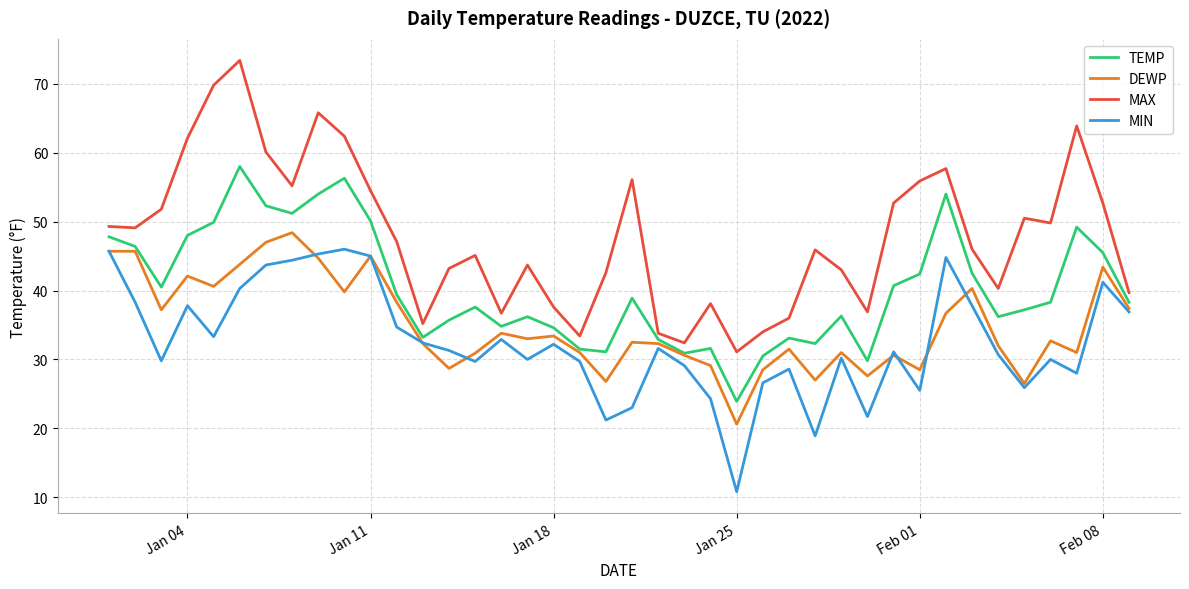

Rank the series by their average value, from highest to lowest.

MAX, TEMP, DEWP, MIN